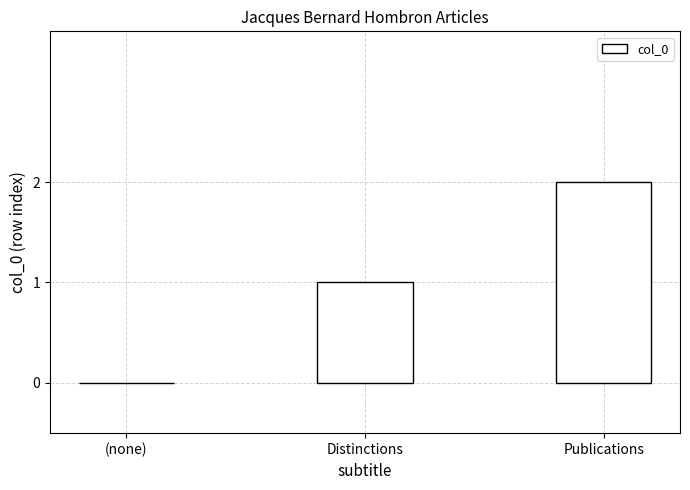

Count the number of categories in the chart.

3